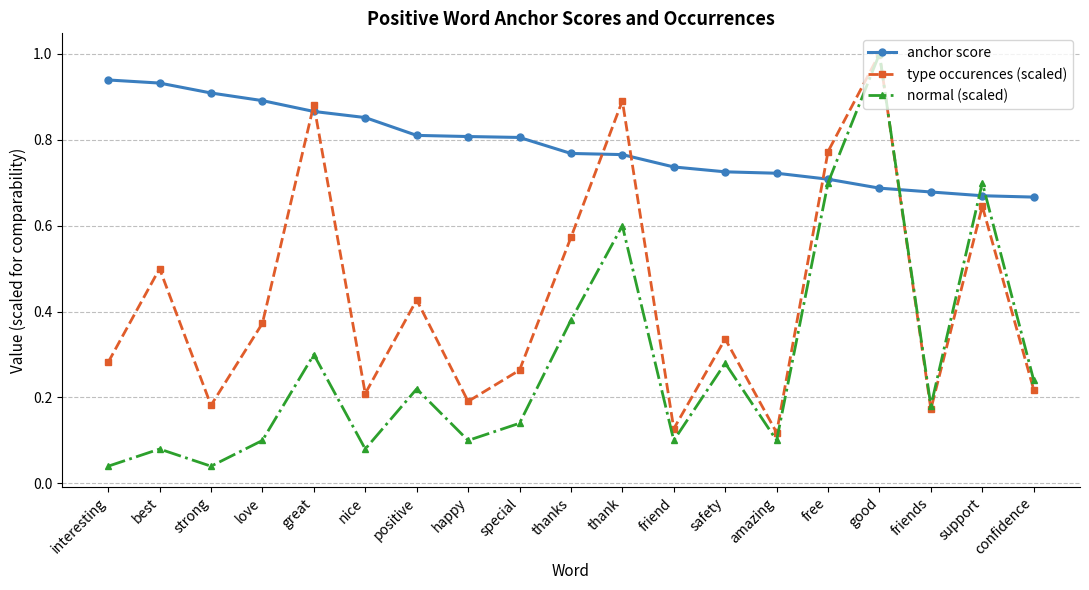

Between interesting and free, which series saw the biggest shift?

normal (scaled)